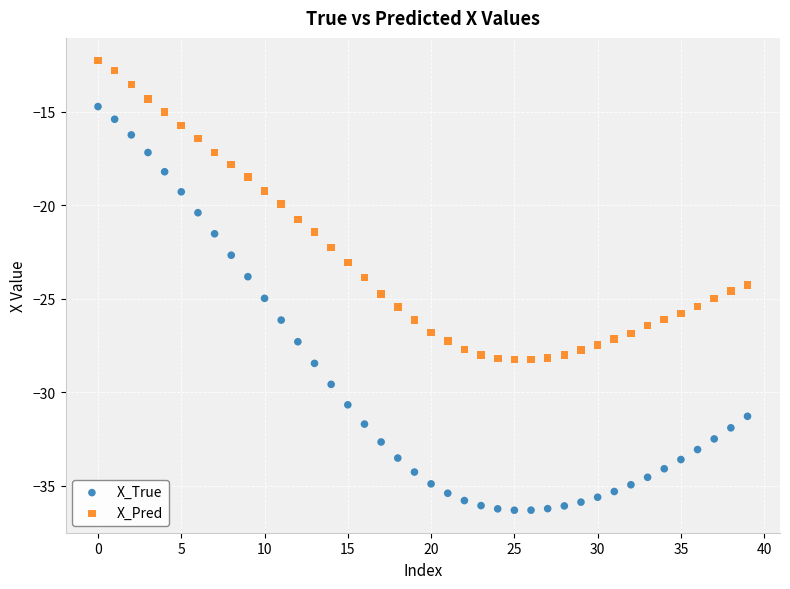

Which series contains the lowest Y value?

X_True